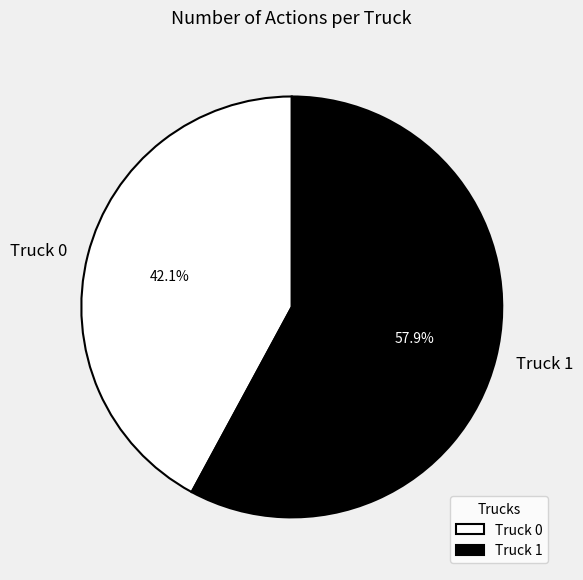

Which has a higher value, Truck 1 or Truck 0?

Truck 1